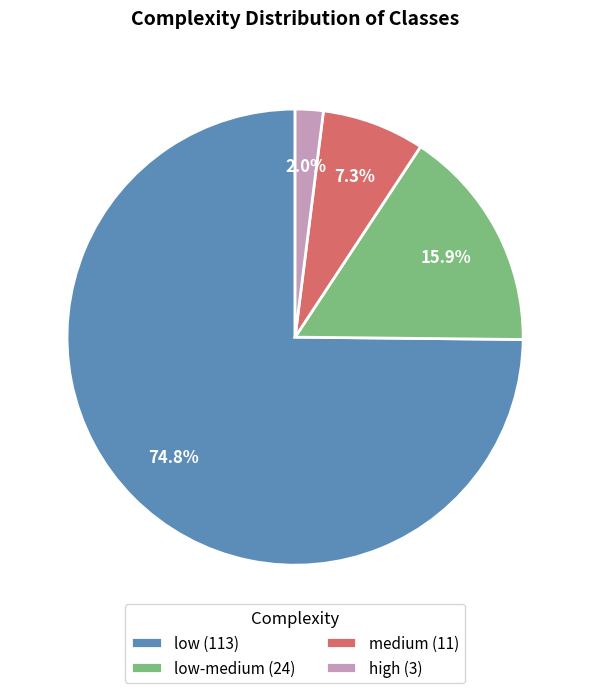

What is the majority slice?

low (113)